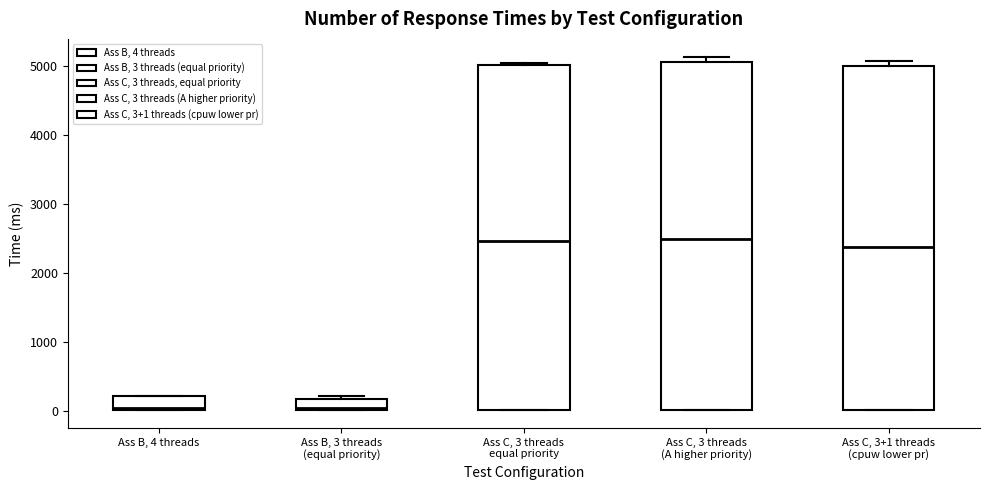

Reading left to right, transcribe this box plot: for each box, give where its median line is, the range the box spans, and where its two whiskers end, as read against the y-axis. The values are not printed on the chart, so give them approximately, as read against the axis.

Ass B, 4 threads: median 0, box 0 to 200, whiskers 0 to 200
Ass B, 3 threads (equal priority): median 0, box 0 to 200, whiskers 0 to 200 (just above the box's upper edge)
Ass C, 3 threads equal priority: median 2500, box 0 to 5000, whiskers 0 to 5000
Ass C, 3 threads (A higher priority): median 2500, box 0 to 5100, whiskers 0 to 5100 (just above the box's upper edge)
Ass C, 3+1 threads (cpuw lower pr): median 2400, box 0 to 5000, whiskers 0 to 5100